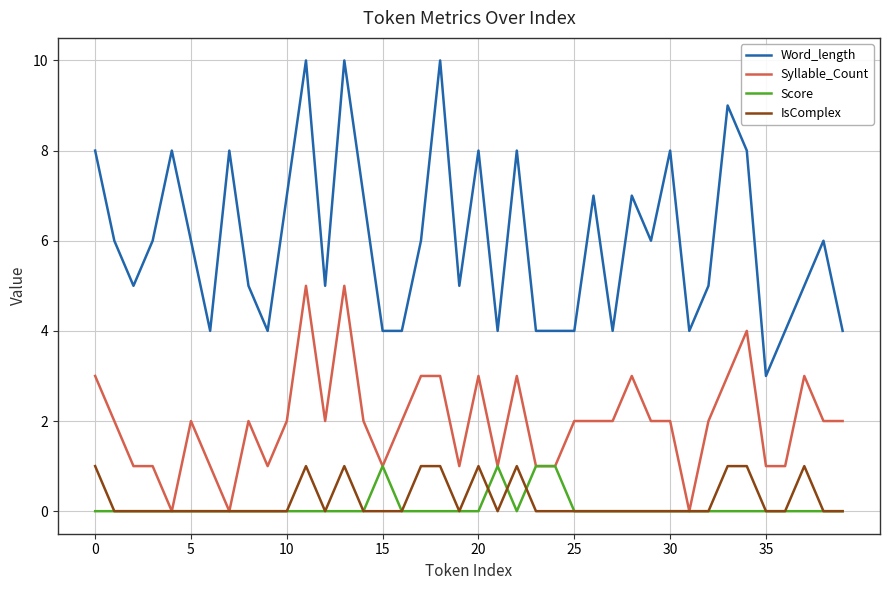

What is the greatest value displayed?

10